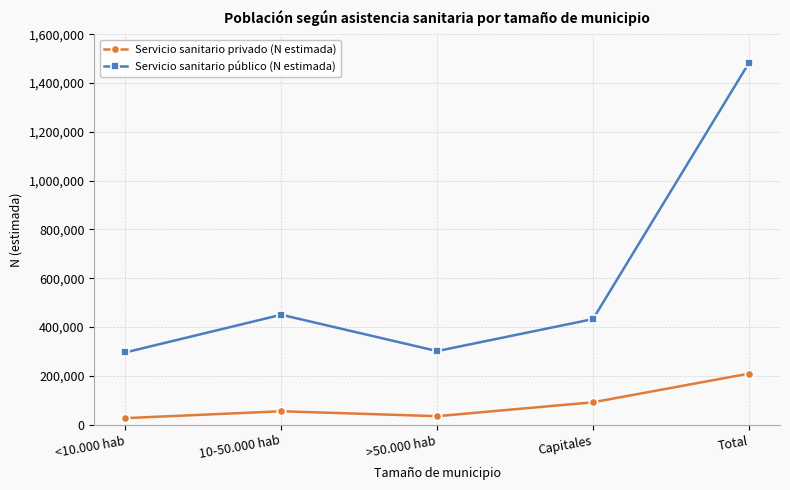

Count the number of categories in the chart.

5